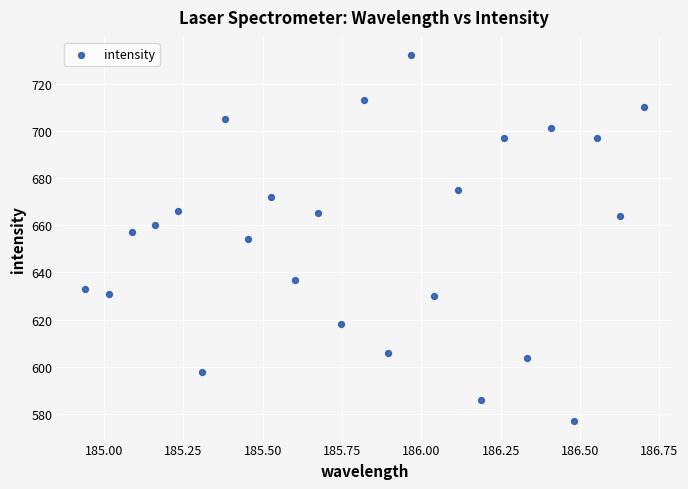

What is the range of Y values (max minus min)?

155